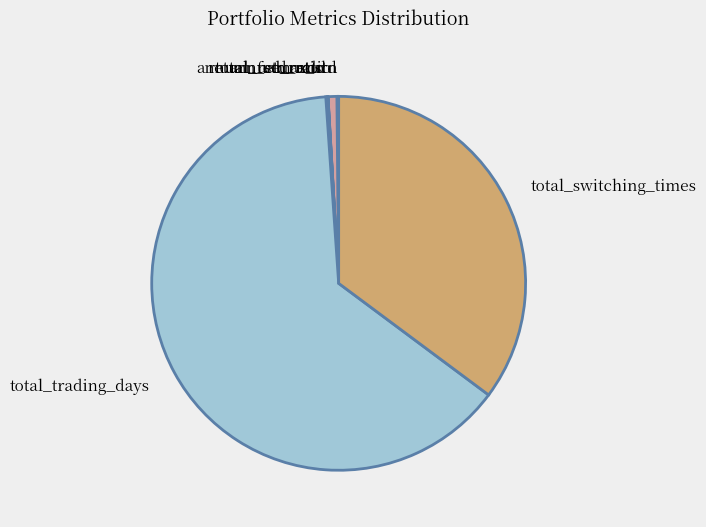

Is total_trading_days the majority of the pie?

Yes